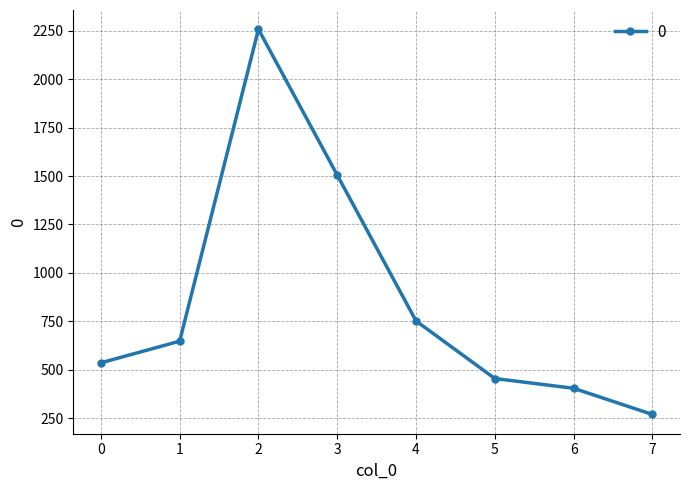

Where is the data nearest to the value 1263?

3